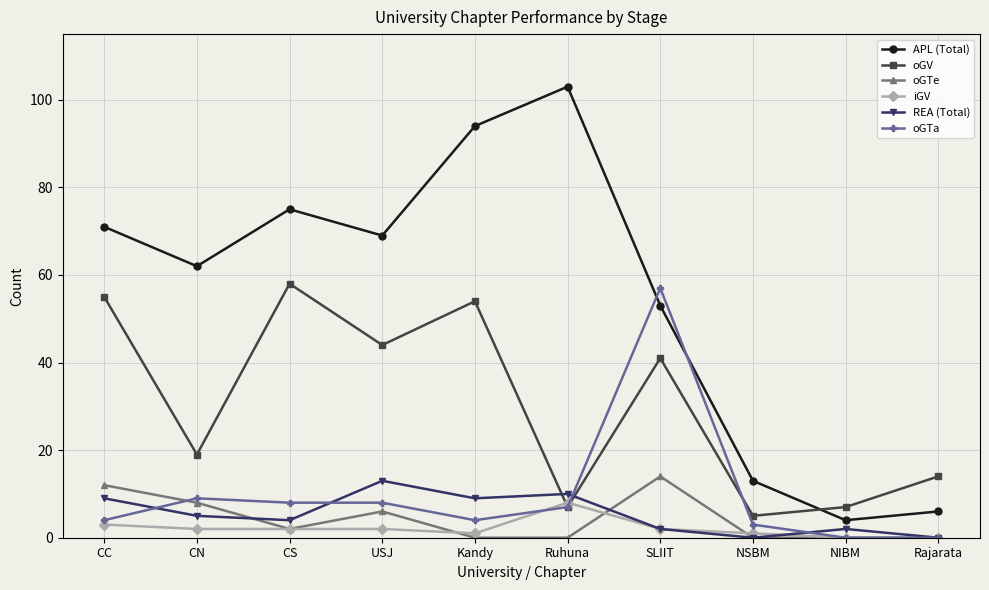

What is the maximum value shown in the chart?

103